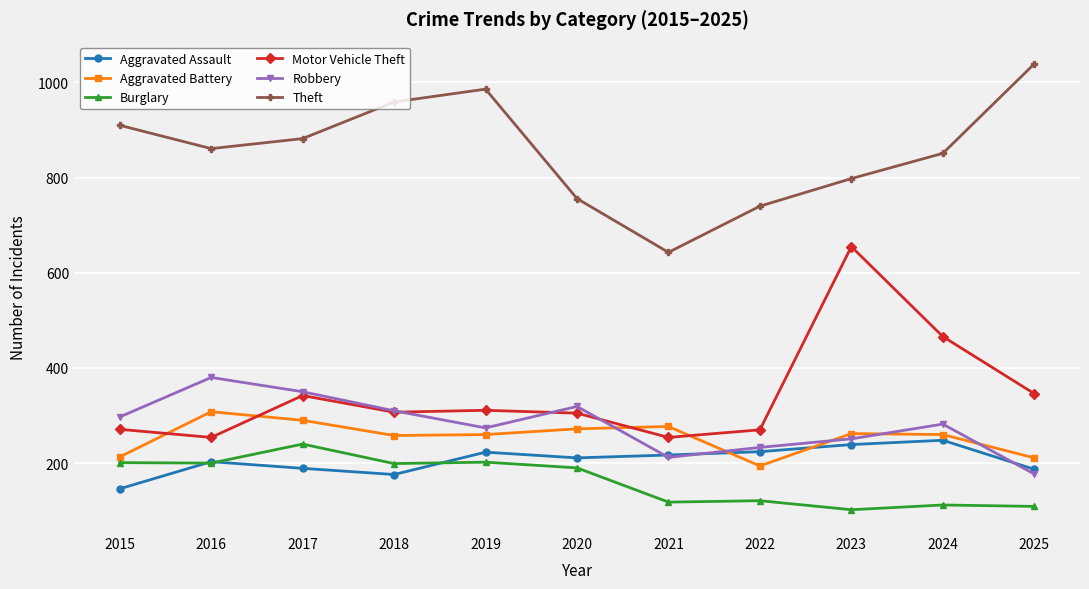

List the labels in order of Theft value, smallest first.

2021, 2022, 2020, 2023, 2024, 2016, 2017, 2015, 2018, 2019, 2025